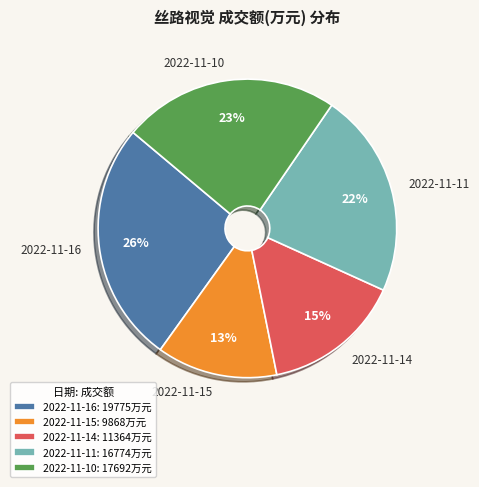

Count the number of slices in the pie.

5